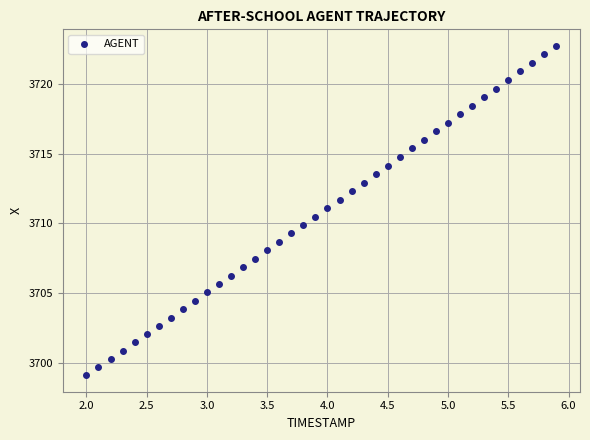

What is the range of X values (max minus min)?

3.9